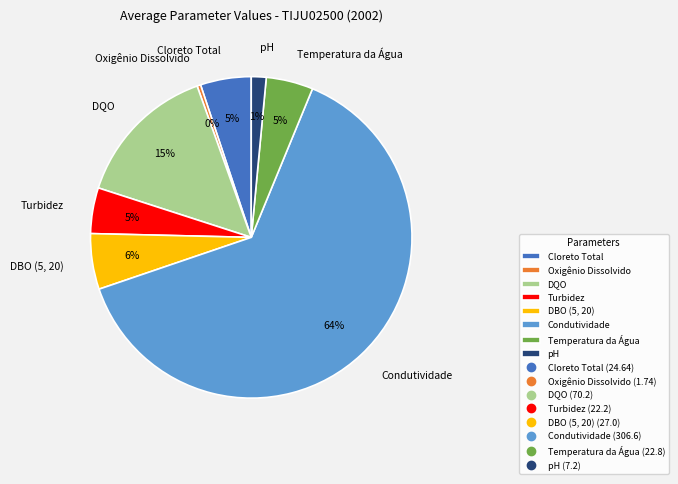

Which has a higher value, Oxigênio Dissolvido or DQO?

DQO